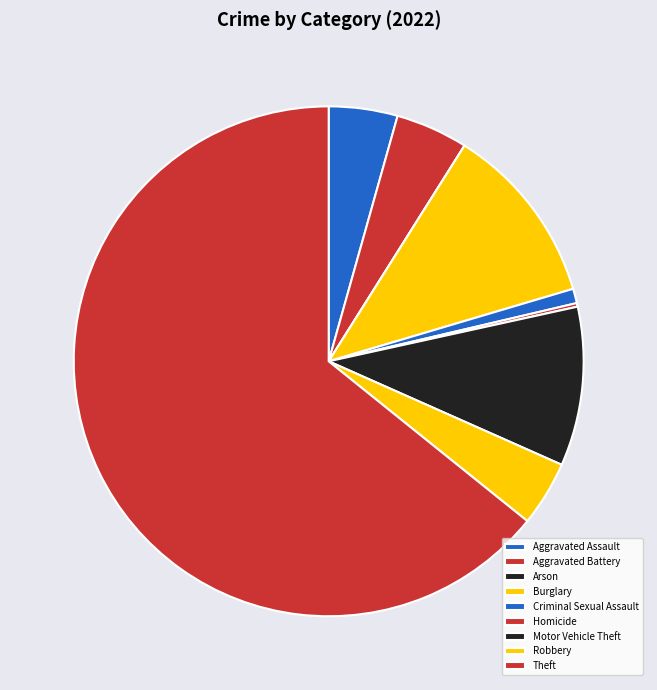

True or false: Motor Vehicle Theft accounts for 1% of the total.

False